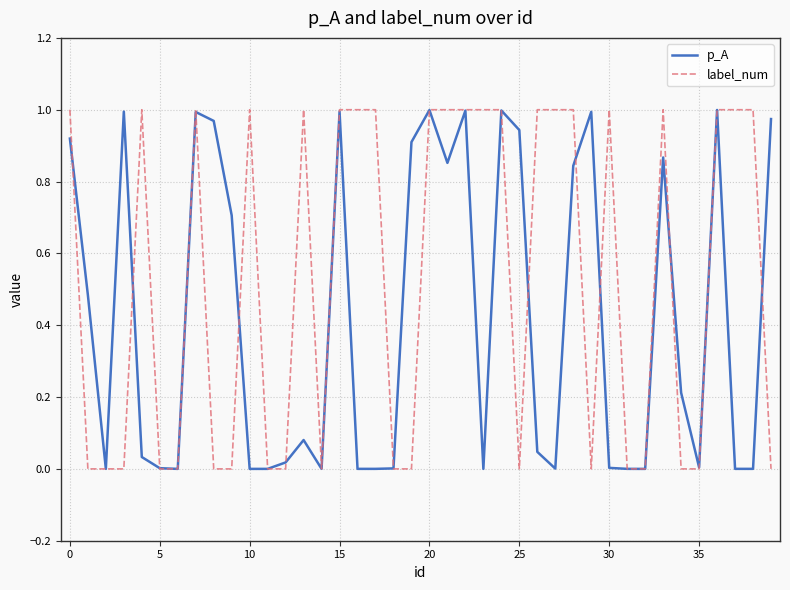

Which series has the largest total across all categories?

label_num